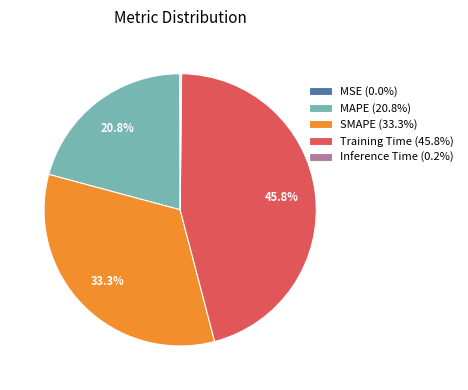

Is there any slice that represents more than half of the pie?

No